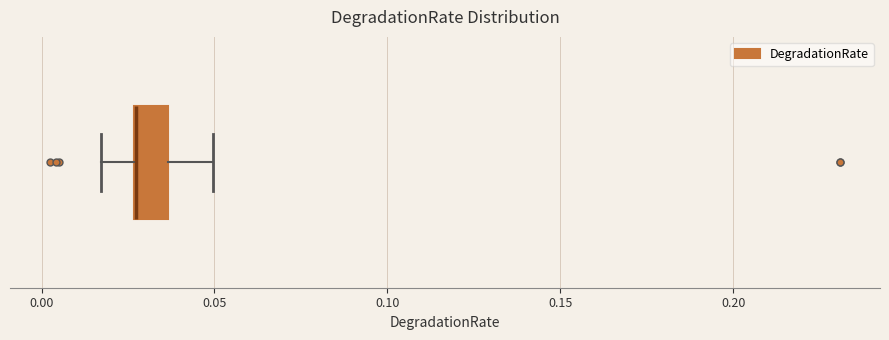

Transcribe this box plot: give where the median line is, the range the box spans, and where the two whiskers end, as read against the x-axis. The values are not printed on the chart, so give them approximately, as read against the axis.

median 0.025 (drawn on the box's left edge), box 0.025 to 0.035, whiskers 0.015 to 0.050